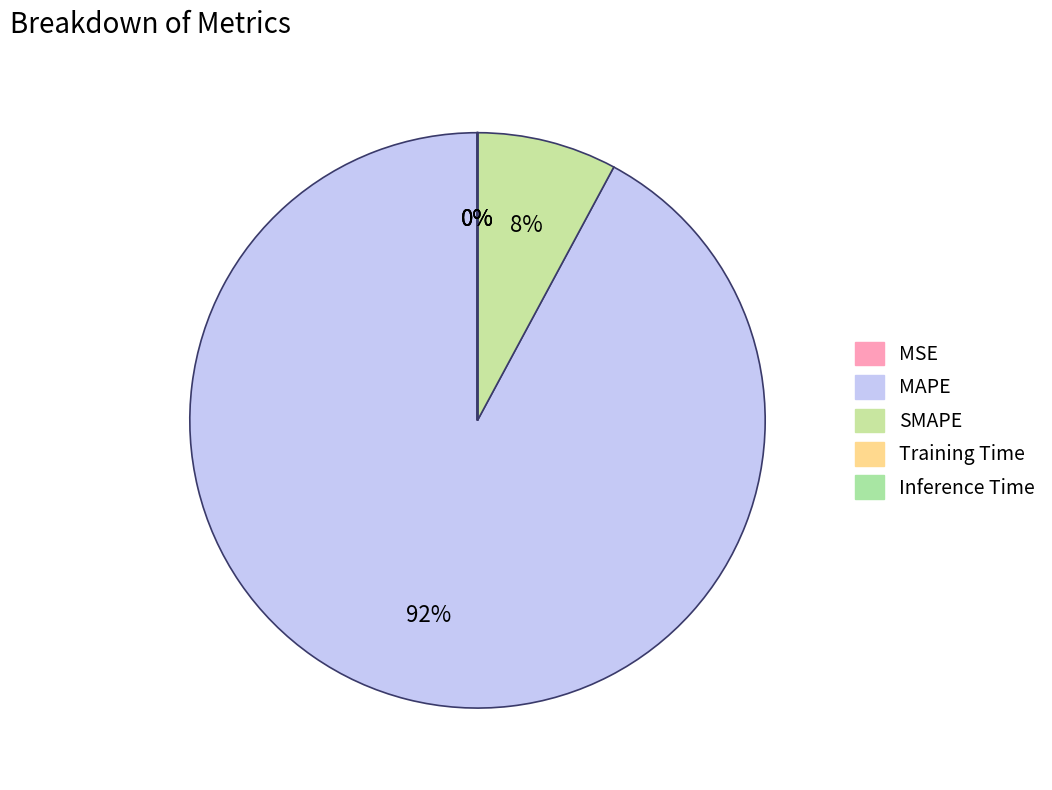

Rank the categories by value from lowest to highest.

Inference Time, Training Time, MSE, SMAPE, MAPE